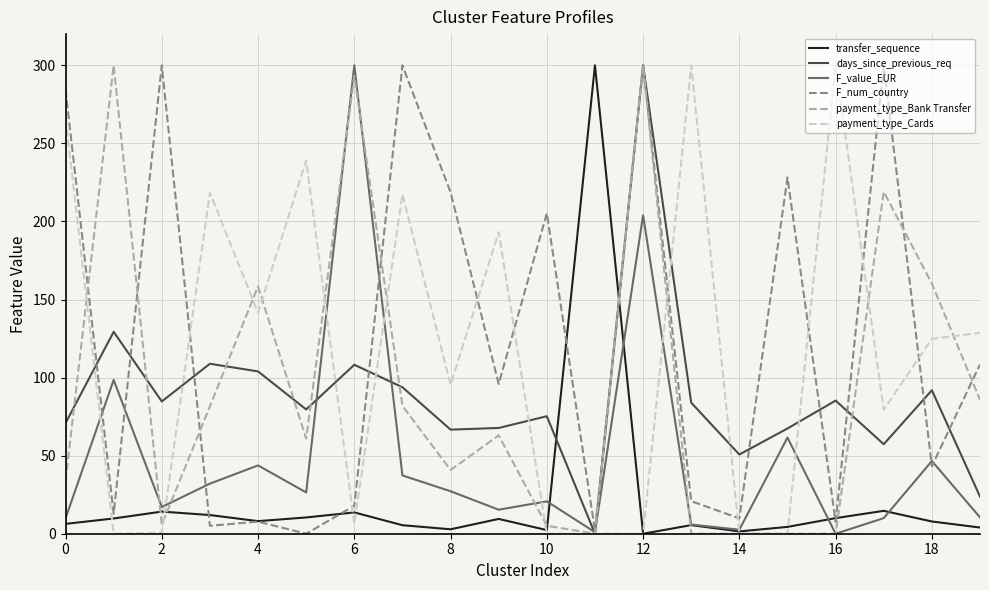

How many interior local peaks does the transfer_sequence series have?

6